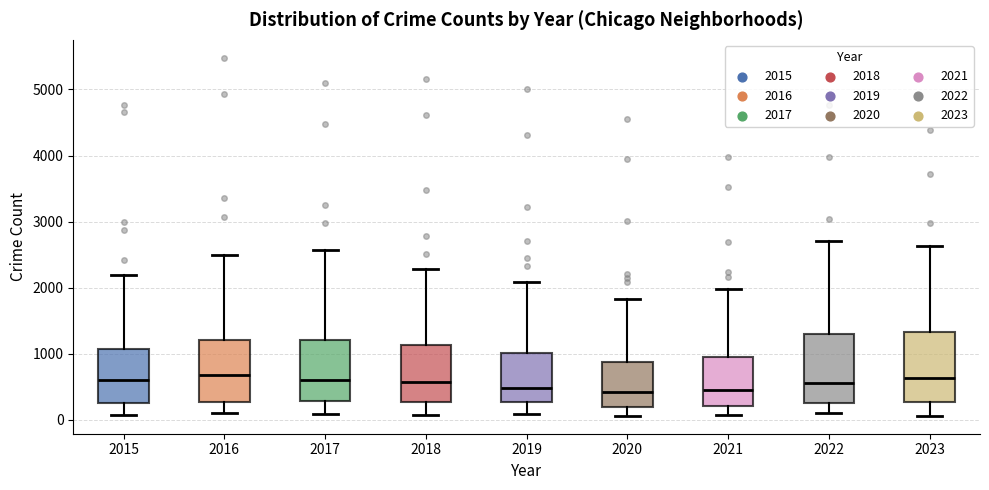

Reading left to right, read every box against the y-axis: the position of its median line, the range the box covers, and the ends of its whiskers. The values are not printed on the chart, so give them approximately, as read against the axis.

2015: median 600, box 300 to 1100, whiskers 100 to 2200
2016: median 700, box 300 to 1200, whiskers 100 to 2500
2017: median 600, box 300 to 1200, whiskers 100 to 2600
2018: median 600, box 300 to 1100, whiskers 100 to 2300
2019: median 500, box 300 to 1000, whiskers 100 to 2100
2020: median 400, box 200 to 900, whiskers 100 to 1800
2021: median 500, box 200 to 900, whiskers 100 to 2000
2022: median 600, box 300 to 1300, whiskers 100 to 2700
2023: median 600, box 300 to 1300, whiskers 100 to 2600